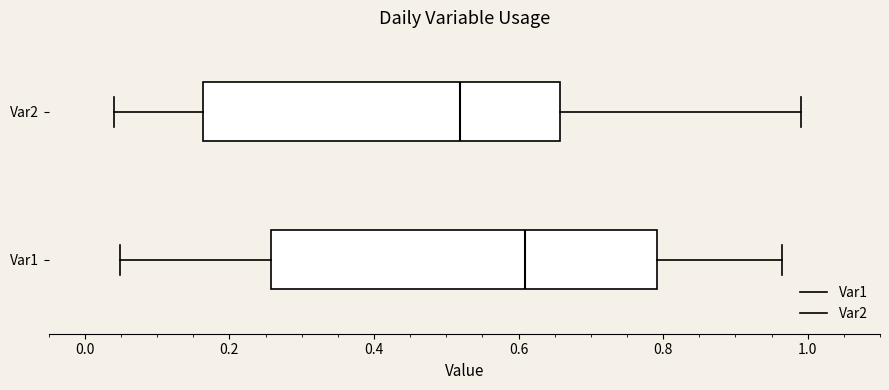

Comparing the boxes themselves (not the whiskers), which one is the widest?

Var1